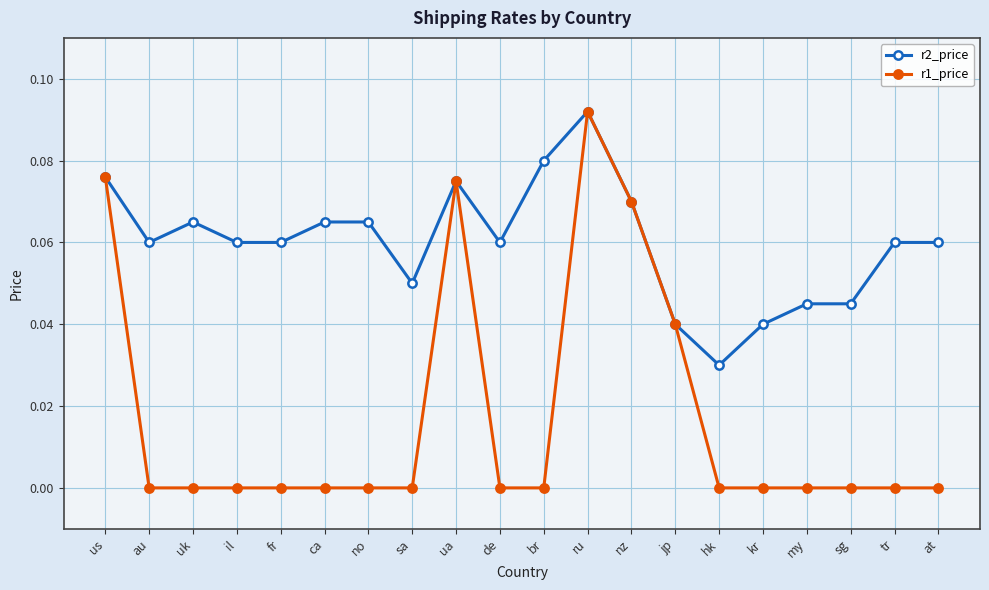

At which category is the sum across all series the highest?

ru